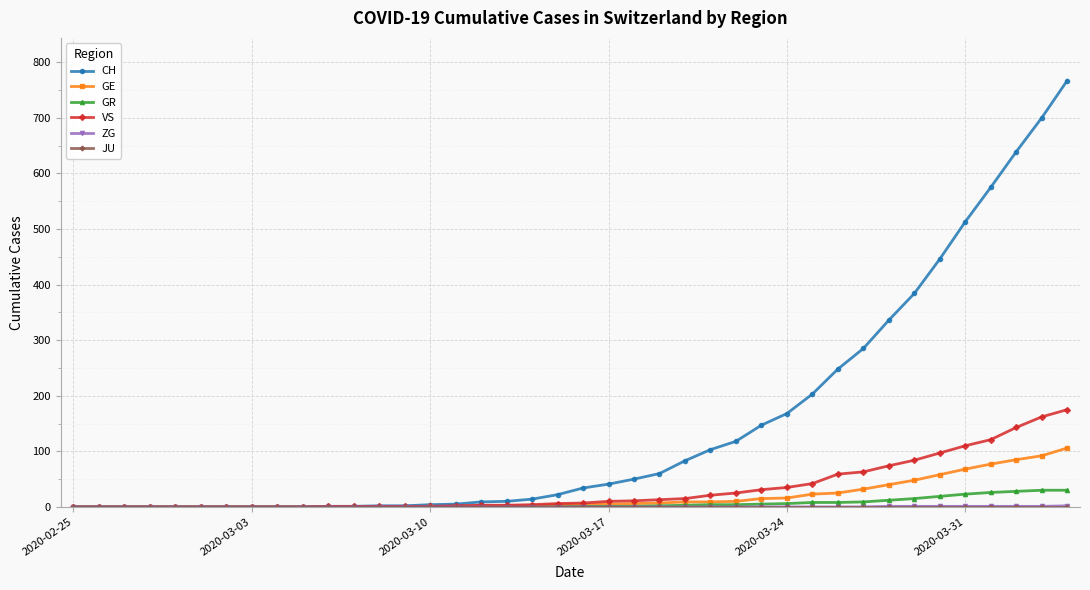

How many values in the CH series are below 34?

20